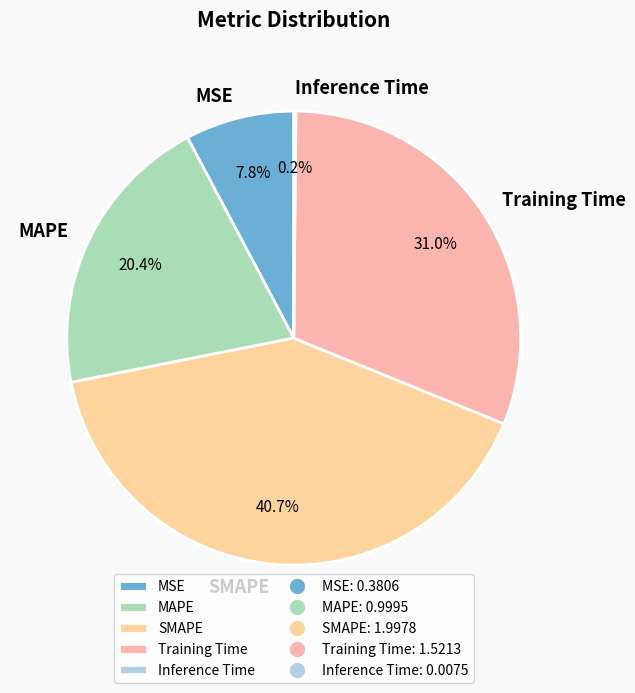

Does any single category account for the majority?

No